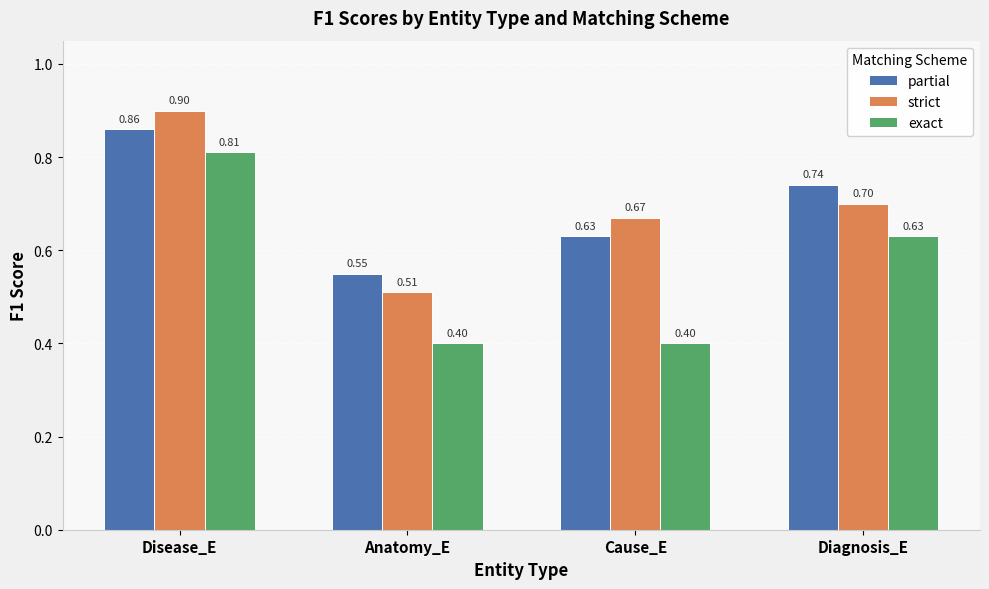

How many bars are there in each group?

3